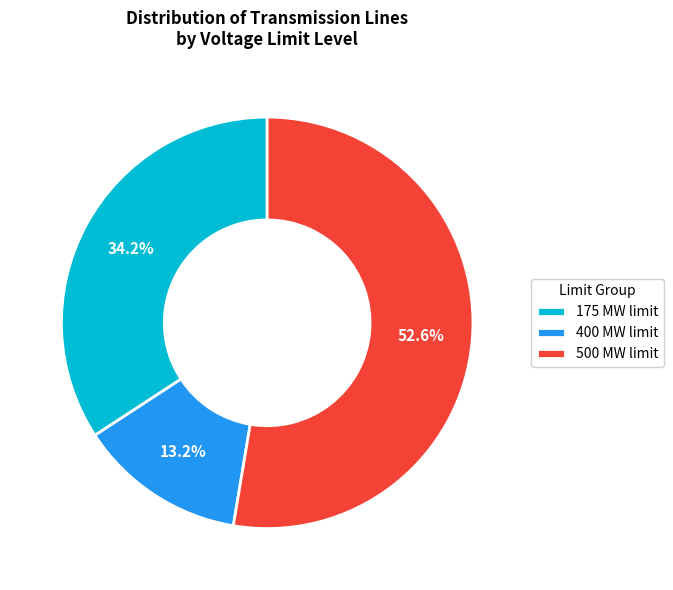

Rank the categories by value from highest to lowest.

500 MW limit, 175 MW limit, 400 MW limit